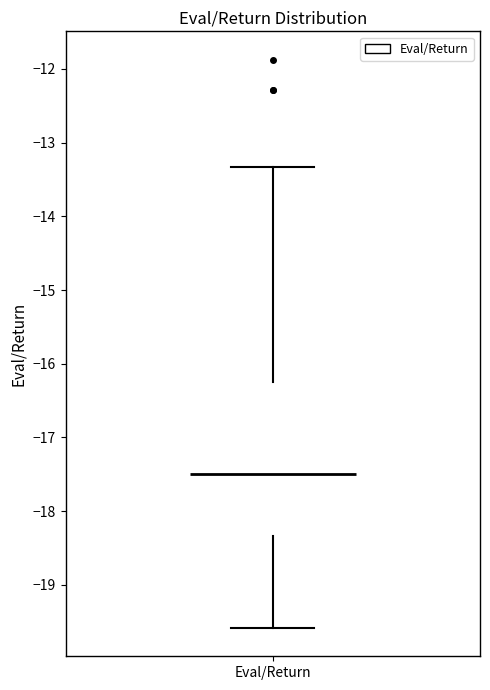

Transcribe this box plot: give where the median line is, the range the box spans, and where the two whiskers end, as read against the y-axis. The values are not printed on the chart, so give them approximately, as read against the axis.

median -17.5, box -18.3 to -16.2, whiskers -19.6 to -13.3